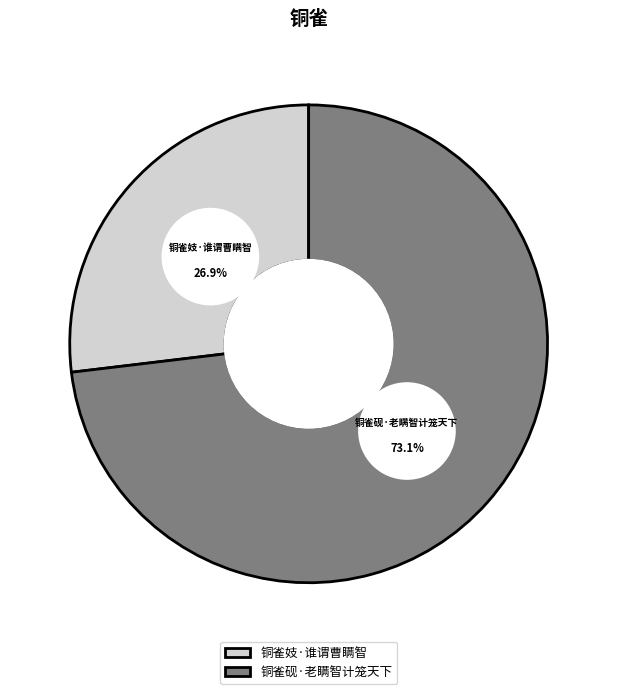

What is the ratio of the value at 铜雀砚·老瞒智计笼天下 to the value at 铜雀妓·谁谓曹瞒智?

2.7